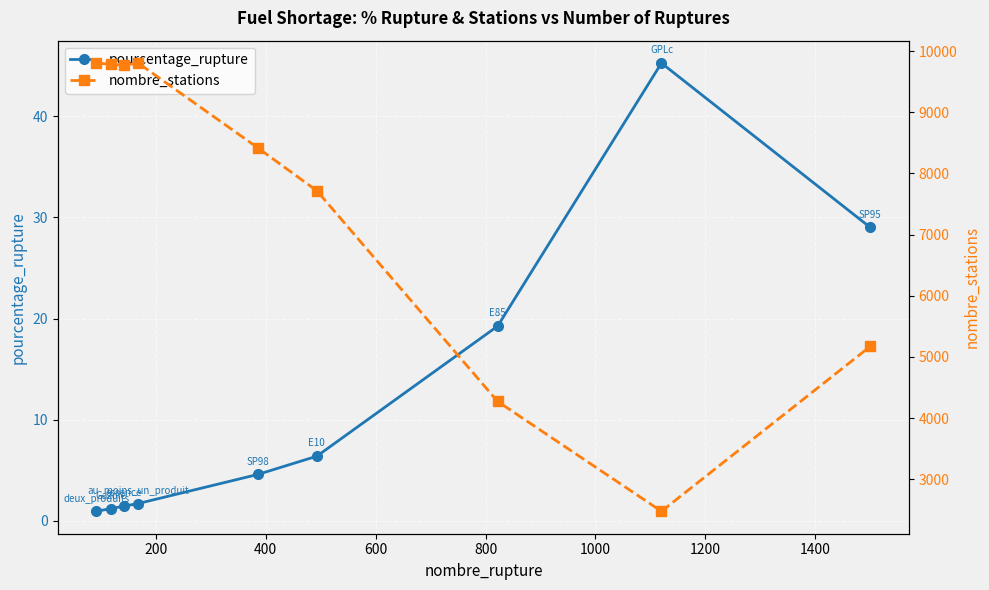

How many lines are shown in the chart?

2